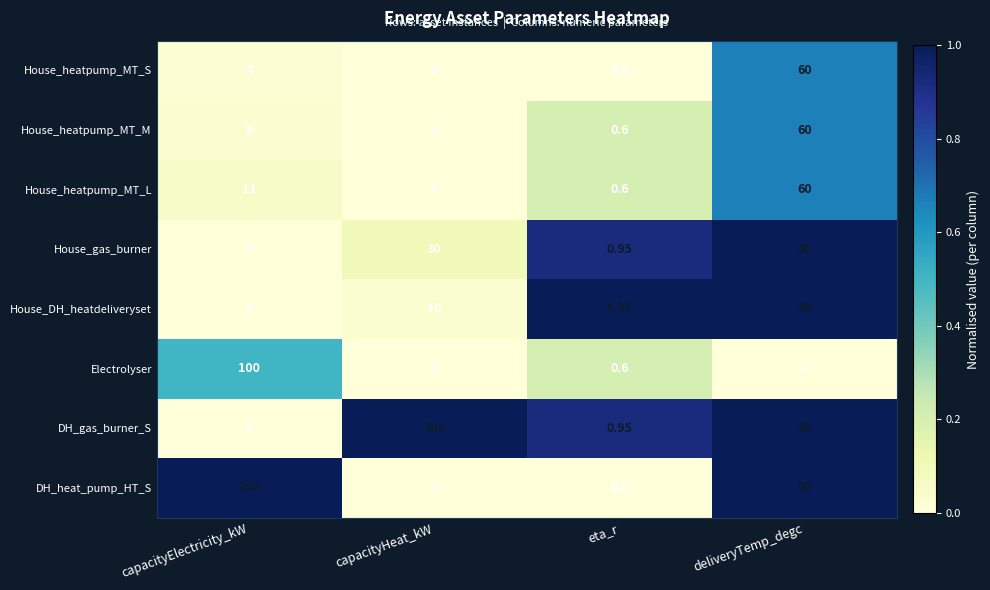

Where is House_heatpump_MT_L nearest to the value 30?

capacityElectricity_kW